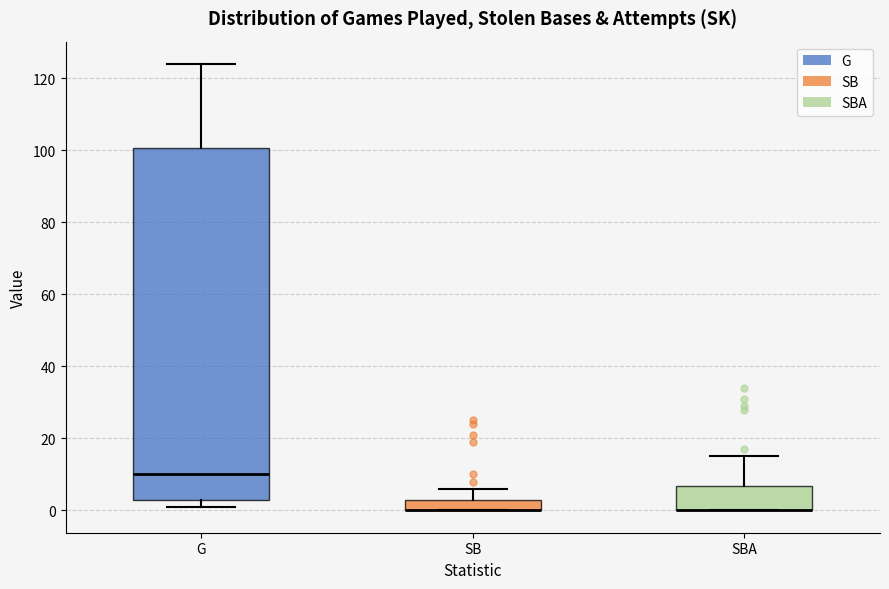

Which box is the tallest, from its lower edge to its upper edge?

G